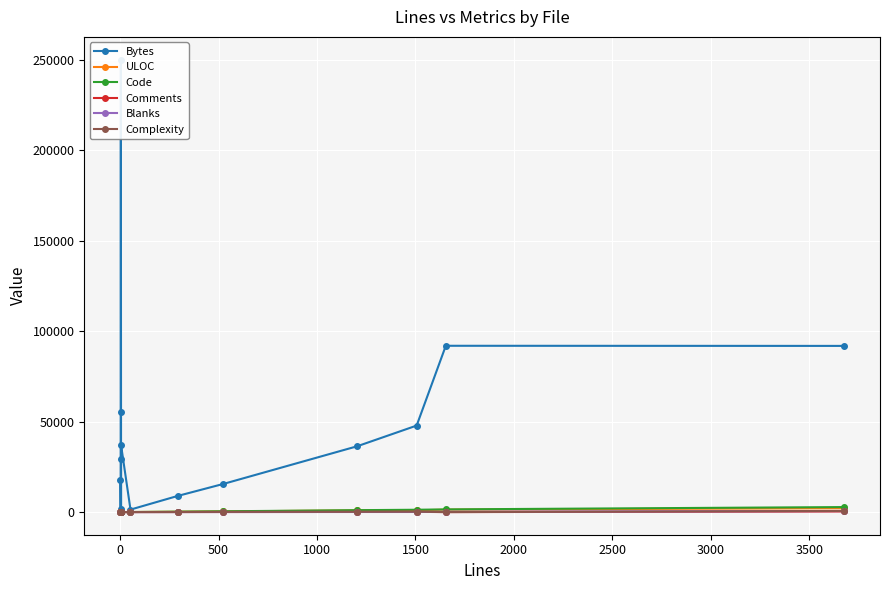

Which series has the largest range (max minus min)?

Bytes